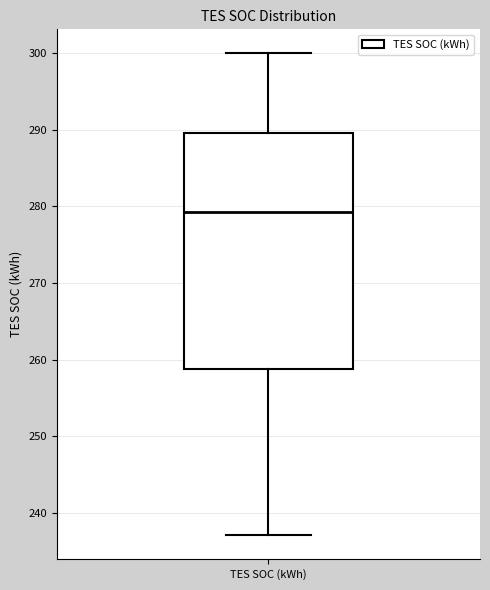

Read this box plot against the y-axis: the position of the median line, the range covered by the box, and the ends of both whiskers. The values are not printed on the chart, so give them approximately, as read against the axis.

median 279, box 259 to 290, whiskers 237 to 300